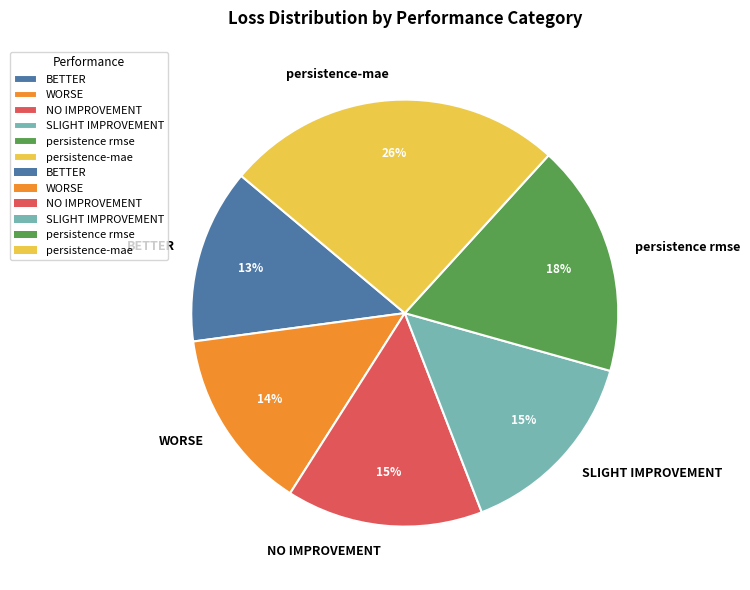

Count the number of slices in the pie.

6